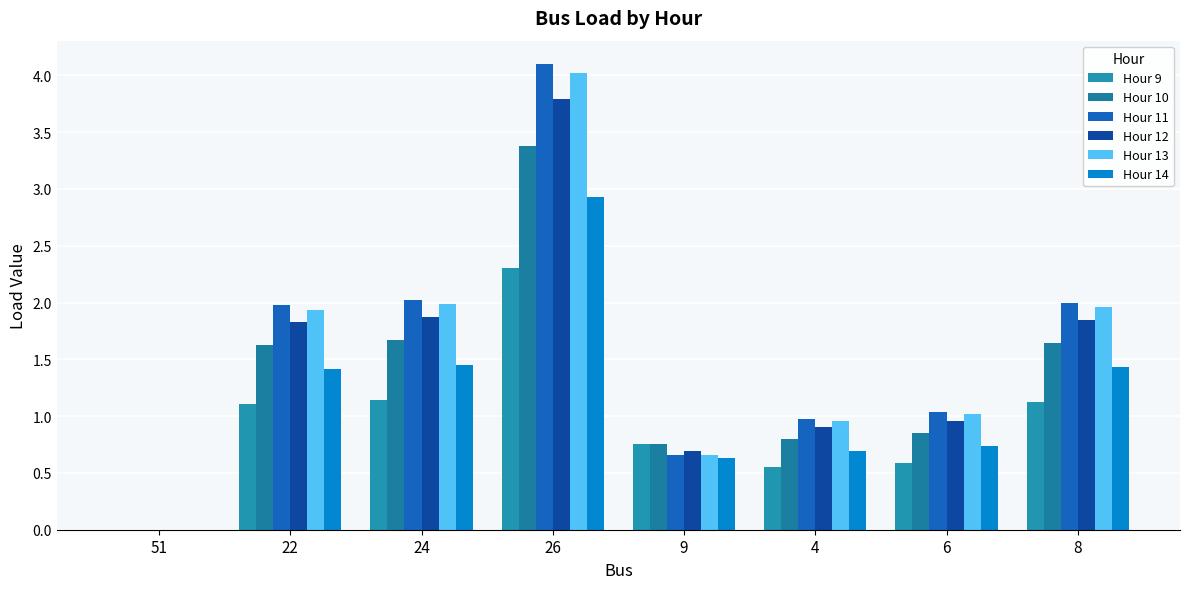

How many groups of bars are there?

8